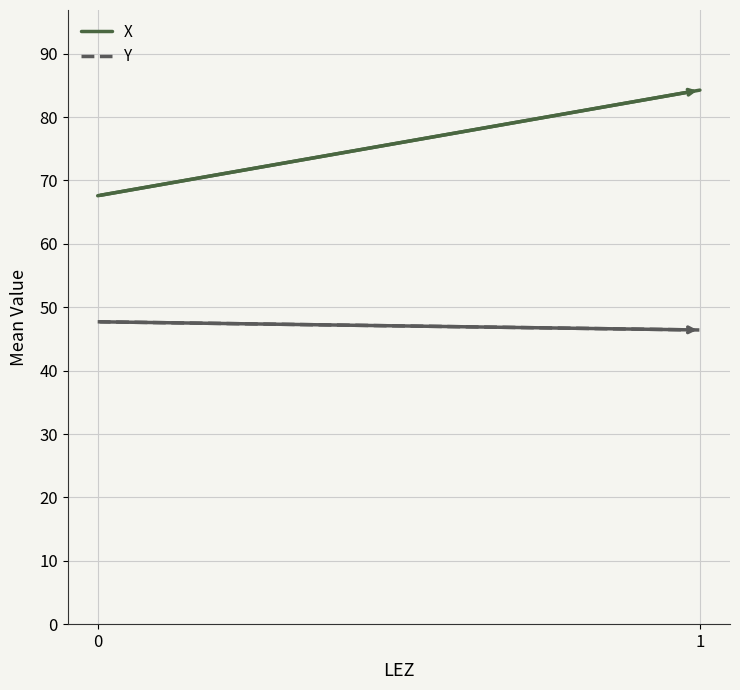

Which series has the largest total across all categories?

X